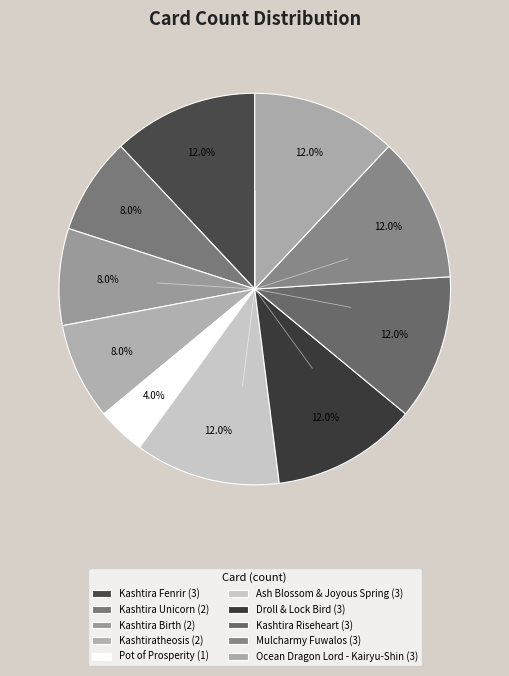

Combined, what portion of the pie is Droll & Lock Bird and Ocean Dragon Lord - Kairyu-Shin?

24.0%